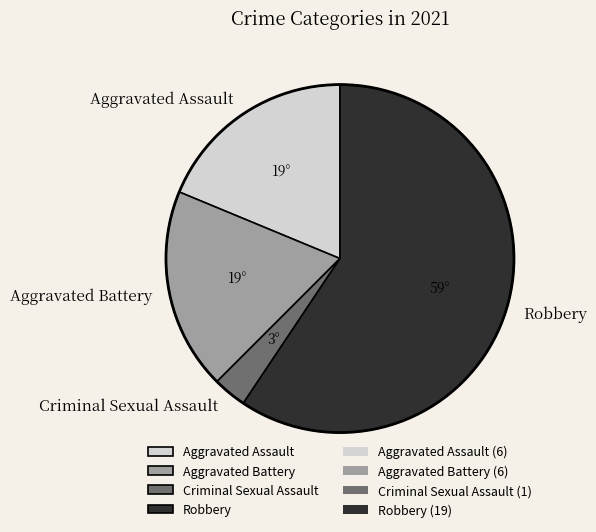

How many slices are in this pie chart?

4